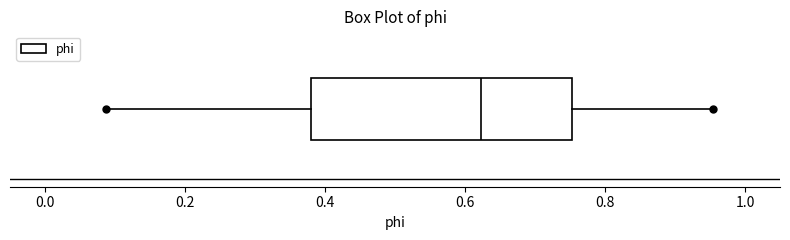

Transcribe this box plot: give where the median line is, the range the box spans, and where the two whiskers end, as read against the x-axis. The values are not printed on the chart, so give them approximately, as read against the axis.

median 0.62, box 0.38 to 0.76, whiskers 0.08 to 0.96